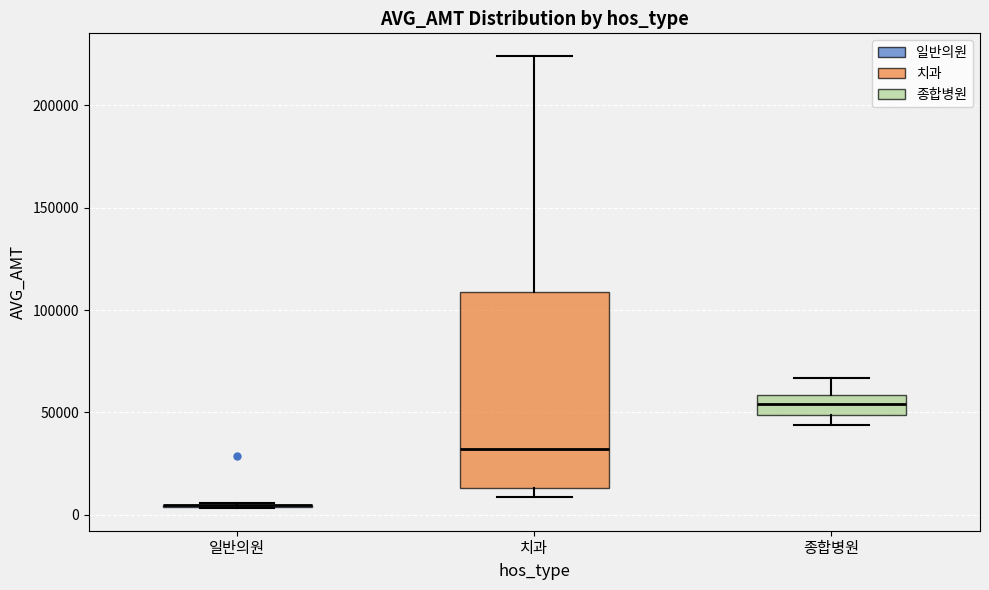

Which box is the tallest, from its lower edge to its upper edge?

치과